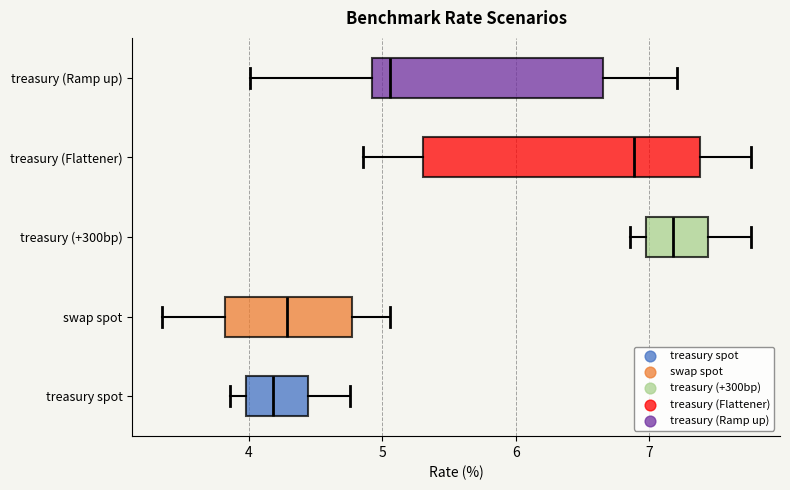

Which box is the widest, from its left edge to its right edge?

treasury (Flattener)